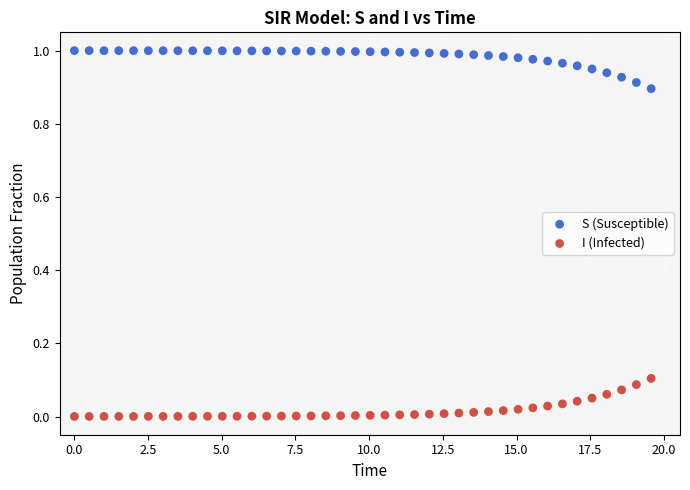

Which series contains the lowest Y value?

I (Infected)